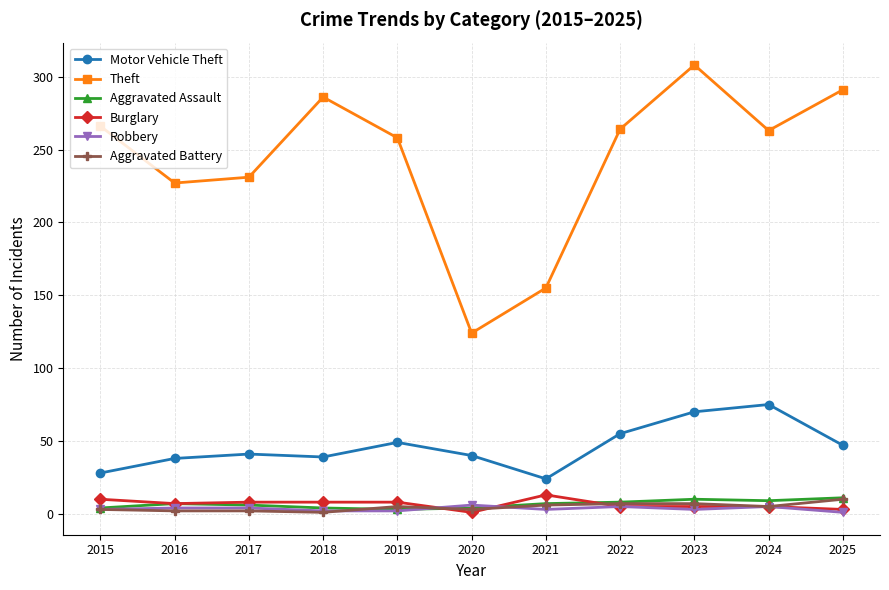

What is the sum of all Theft values?

2673